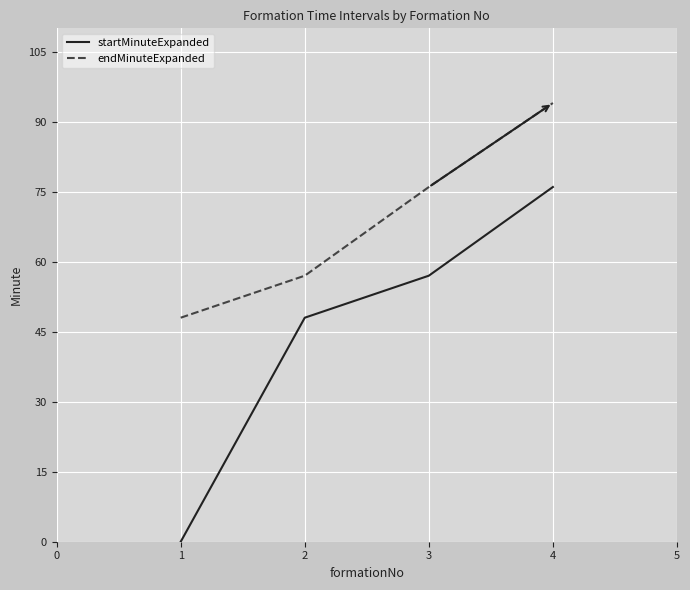

True or false: startMinuteExpanded and endMinuteExpanded intersect in this chart.

False